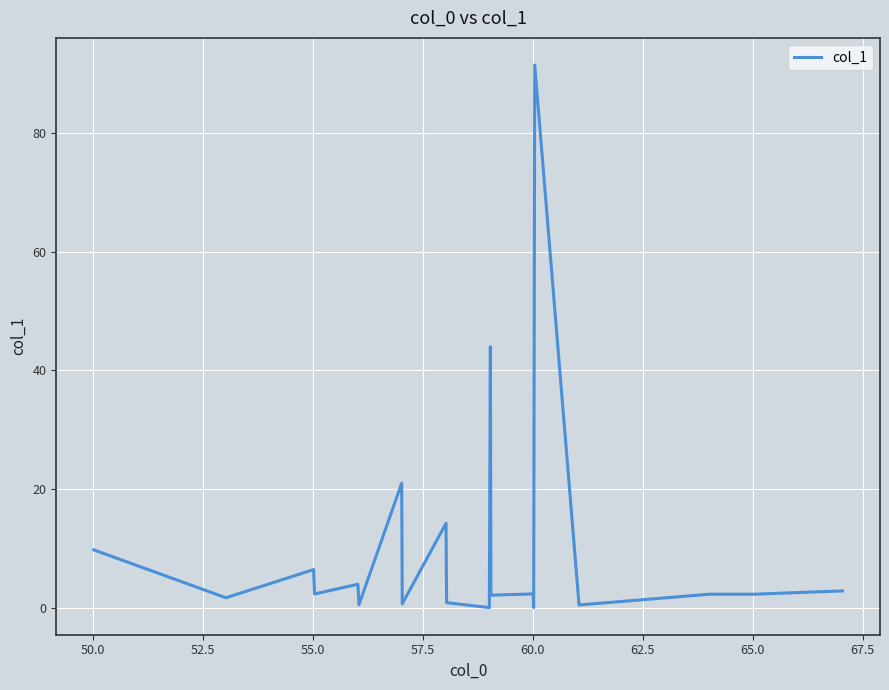

What is the difference between the maximum and minimum values?

91.5